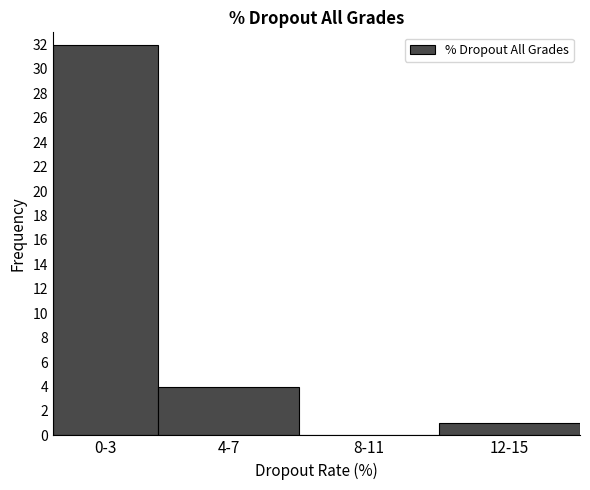

Reading right to left, what are all the values shown in this chart?

12-15=1	8-11=0	4-7=4	0-3=32